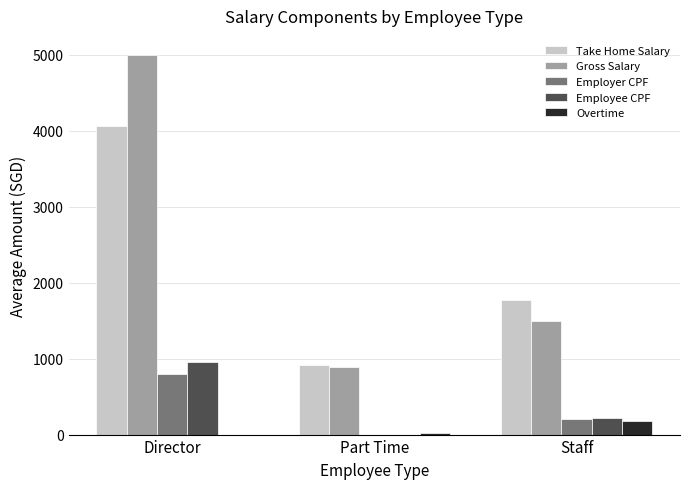

Which series changed the most between Director and Part Time?

Gross Salary